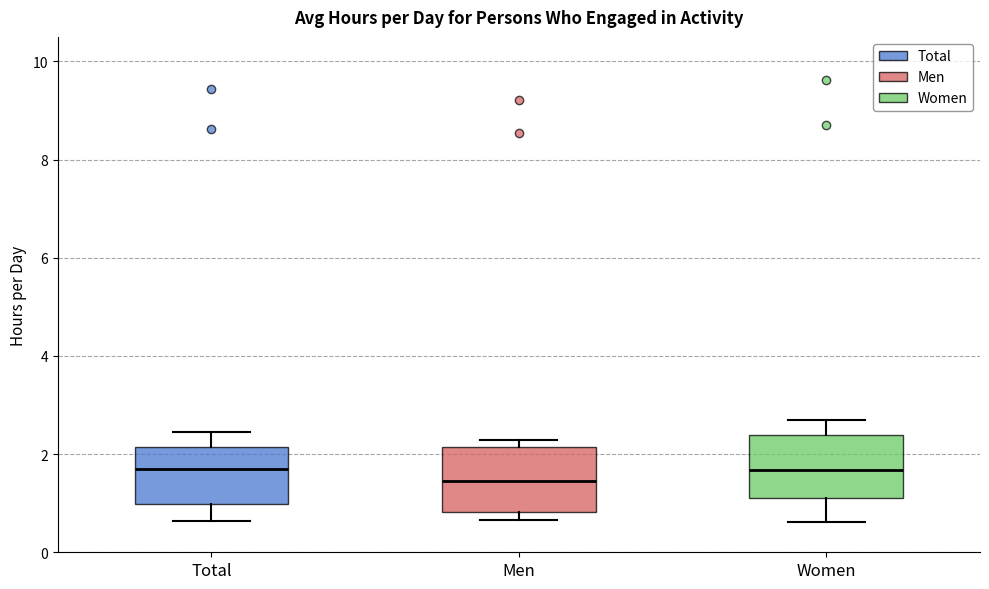

Reading left to right, read every box against the y-axis: the position of its median line, the range the box covers, and the ends of its whiskers. The values are not printed on the chart, so give them approximately, as read against the axis.

Total: median 1.8, box 1.0 to 2.2, whiskers 0.6 to 2.4
Men: median 1.4, box 0.8 to 2.2, whiskers 0.6 to 2.2 (just above the box's upper edge)
Women: median 1.6, box 1.2 to 2.4, whiskers 0.6 to 2.8